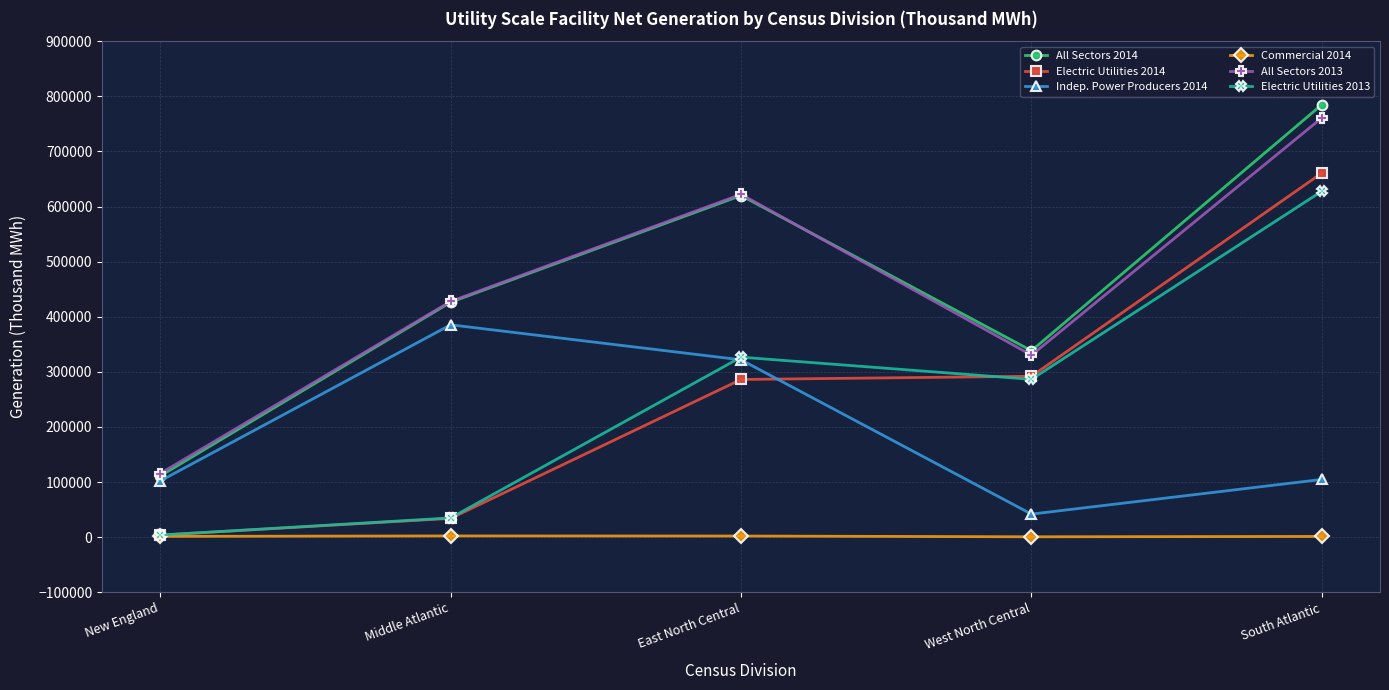

The value of Indep. Power Producers 2014 at Middle Atlantic is 691560. True or false?

False